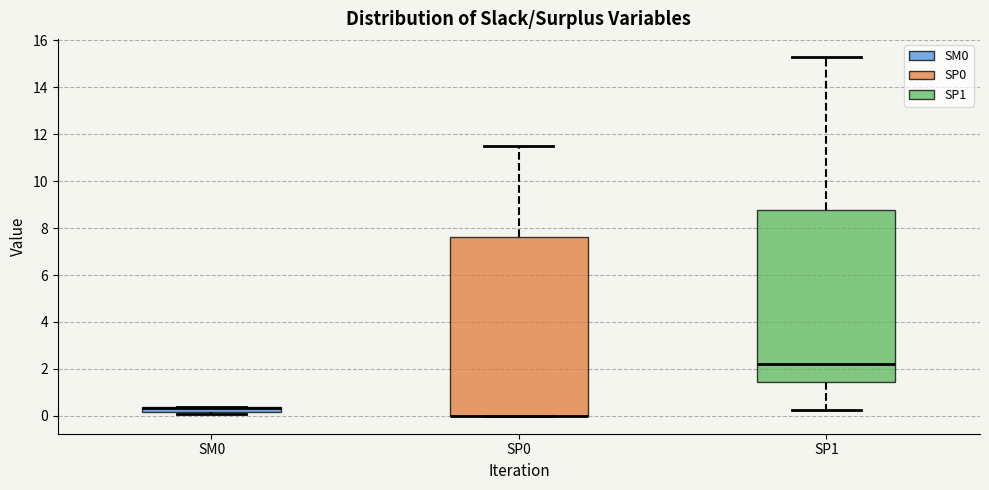

Where does the upper whisker of the box for SP1 end on the y-axis? The values are not printed on the chart, so give them approximately, as read against the axis.

15.2